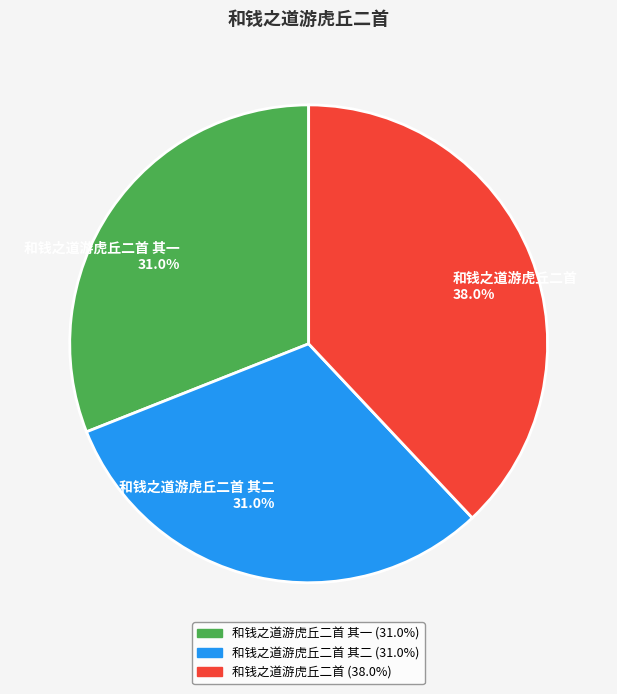

Does any single category account for the majority?

No